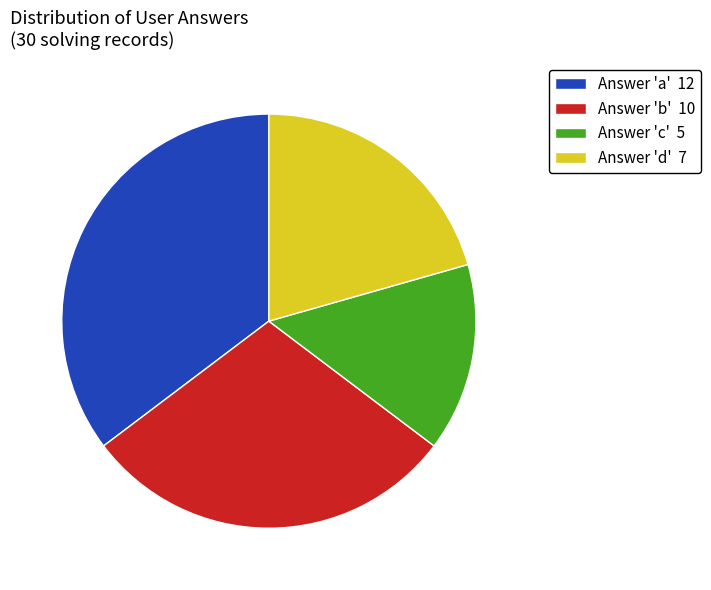

What is the largest slice in the pie chart?

Answer 'a' 12